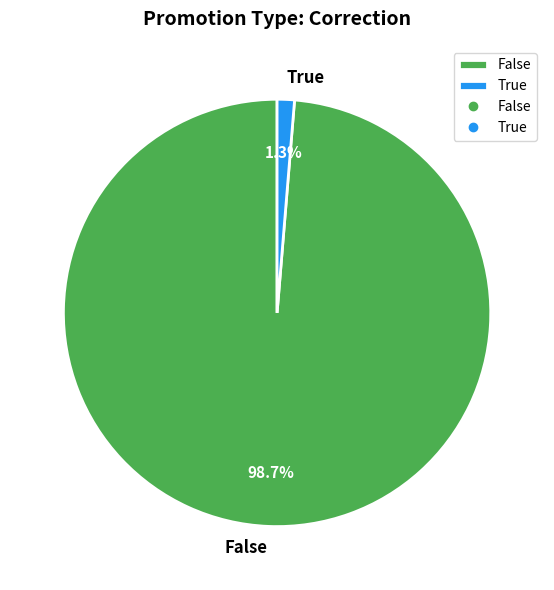

To the nearest percent, what is the combined percentage of False and True?

100%